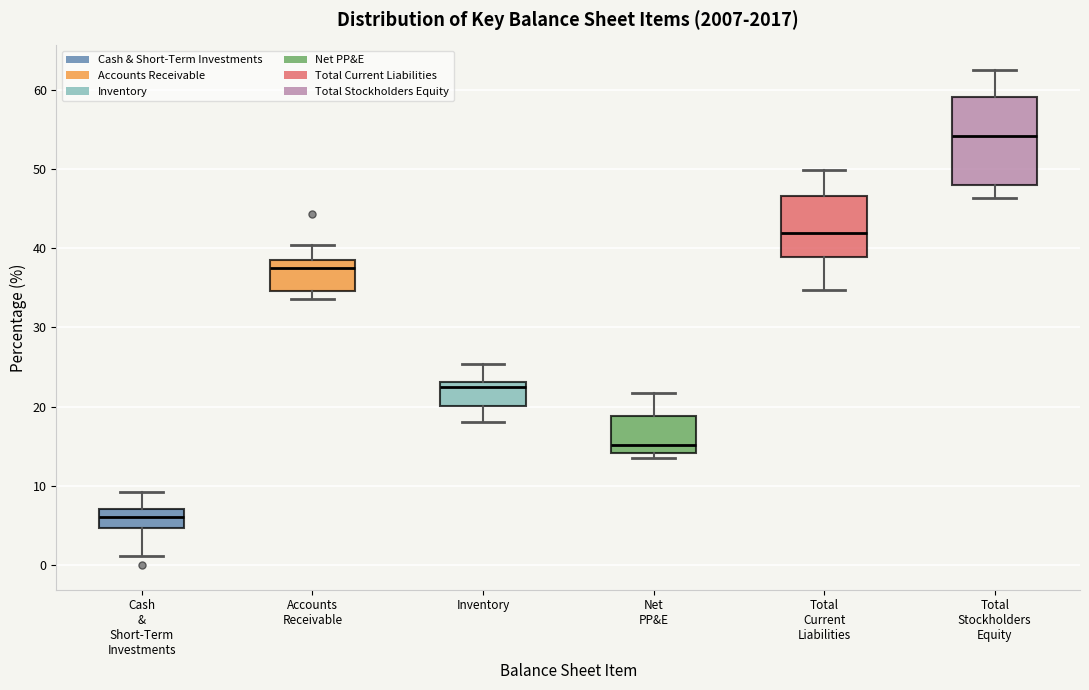

Comparing the boxes themselves (not the whiskers), which one is the tallest?

Total Stockholders Equity